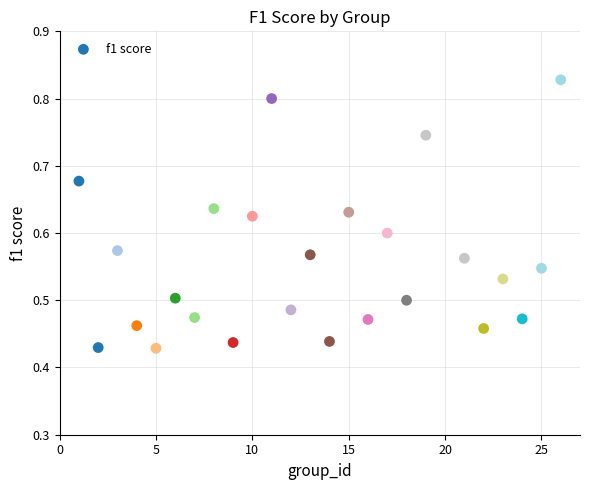

What is the range of X values (max minus min)?

25.0